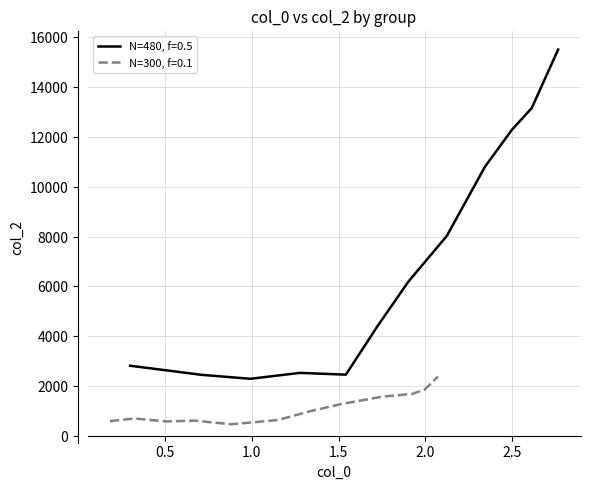

Does the chart display data point markers on the line(s)?

No